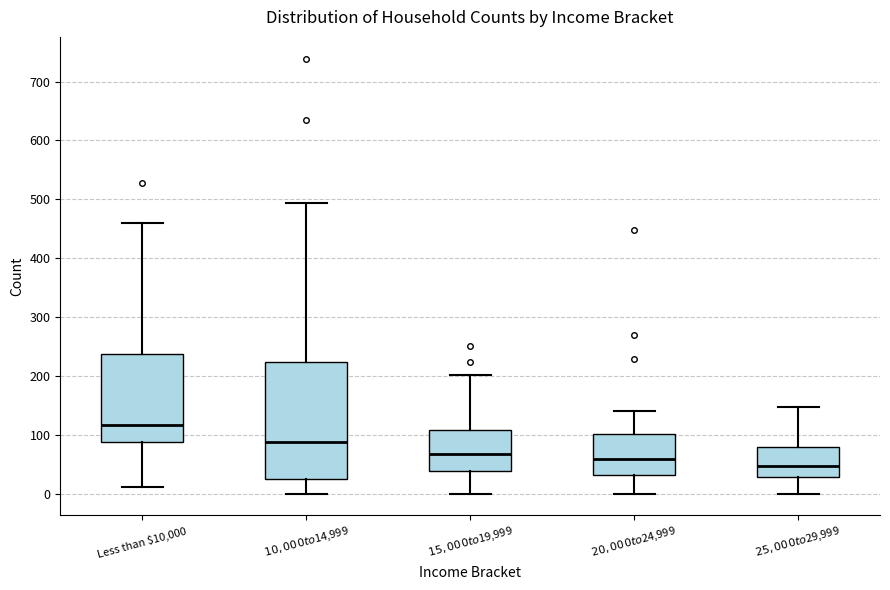

Reading left to right, transcribe this box plot: for each box, give where its median line is, the range the box spans, and where its two whiskers end, as read against the y-axis. The values are not printed on the chart, so give them approximately, as read against the axis.

Less than $10,000: median 120, box 90 to 240, whiskers 10 to 460
$10,000 to $14,999: median 90, box 20 to 220, whiskers 0 to 490
$15,000 to $19,999: median 70, box 40 to 110, whiskers 0 to 200
$20,000 to $24,999: median 60, box 30 to 100, whiskers 0 to 140
$25,000 to $29,999: median 50, box 30 to 80, whiskers 0 to 150